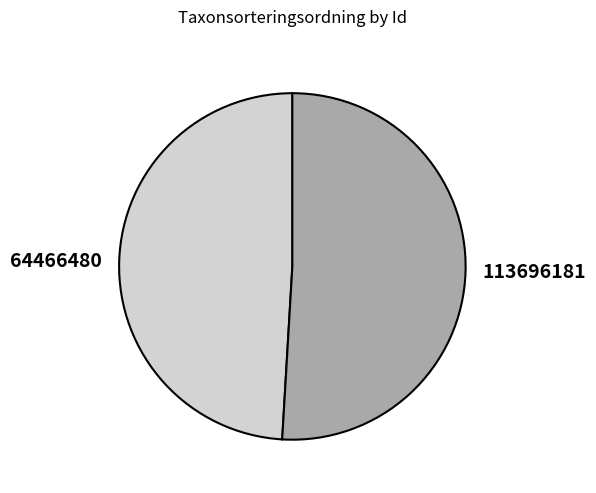

Rank the categories by value from highest to lowest.

113696181, 64466480